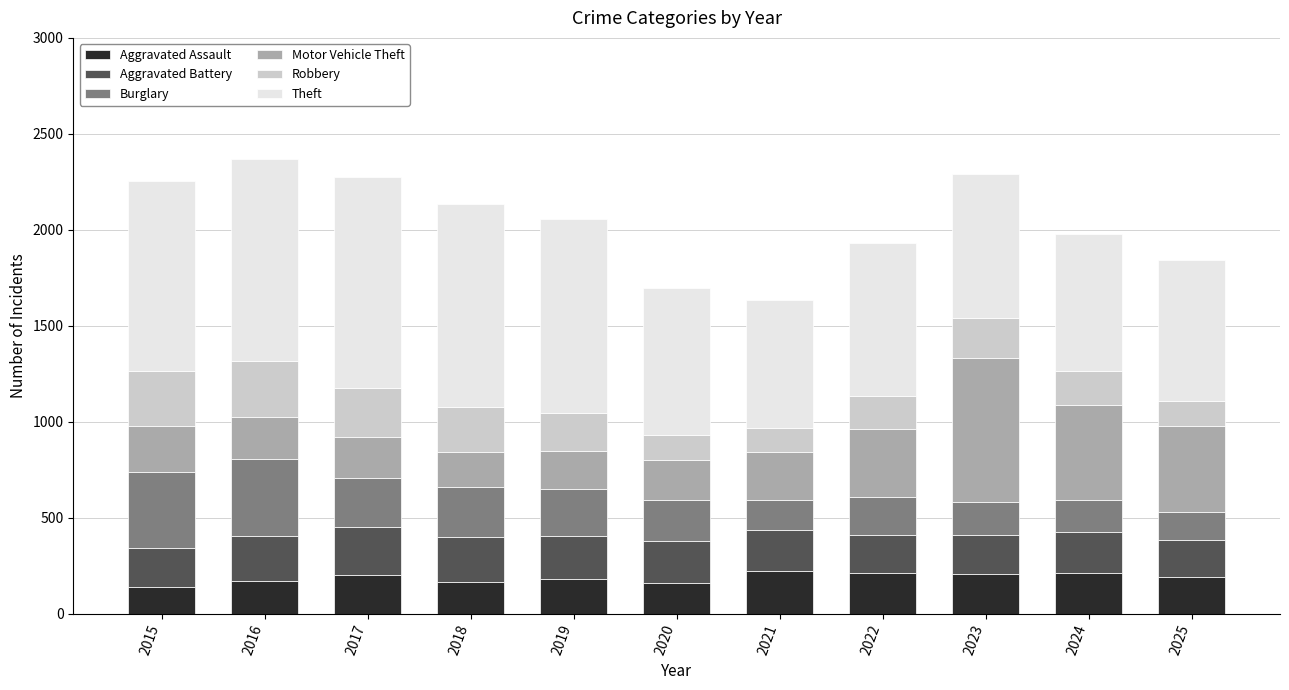

What is the lowest value of the Aggravated Assault series?

140